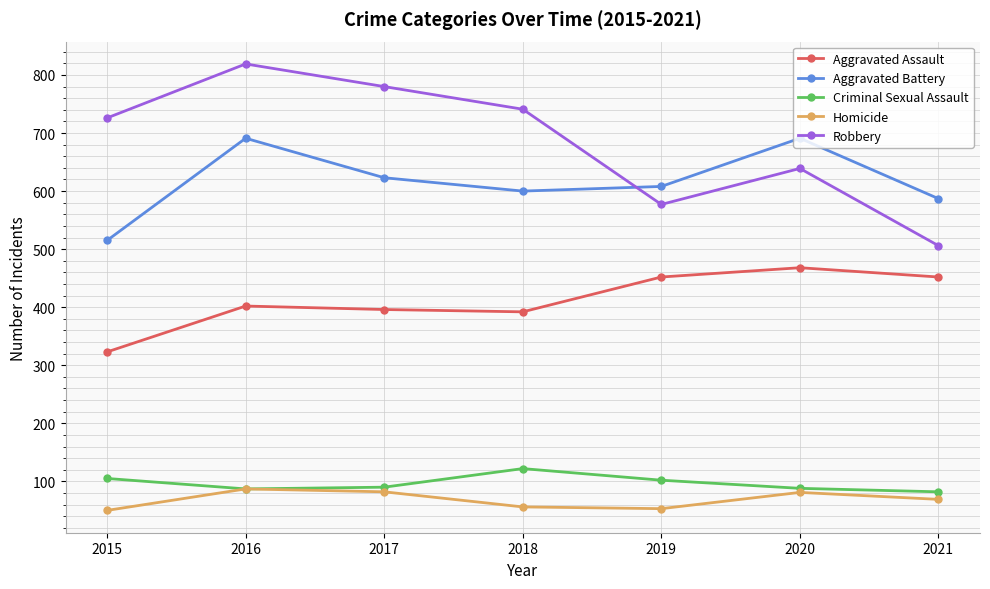

At how many categories does at least one series exceed 122?

7